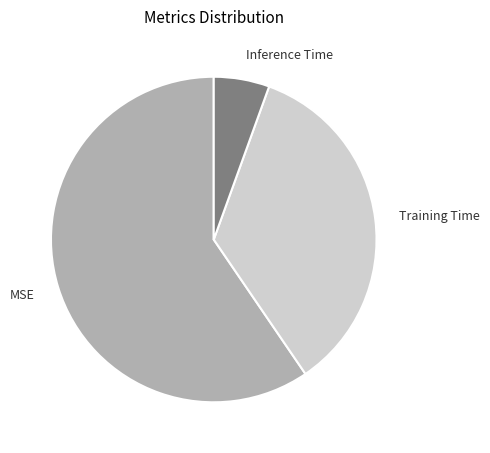

Does MSE account for over 50% of the chart?

Yes